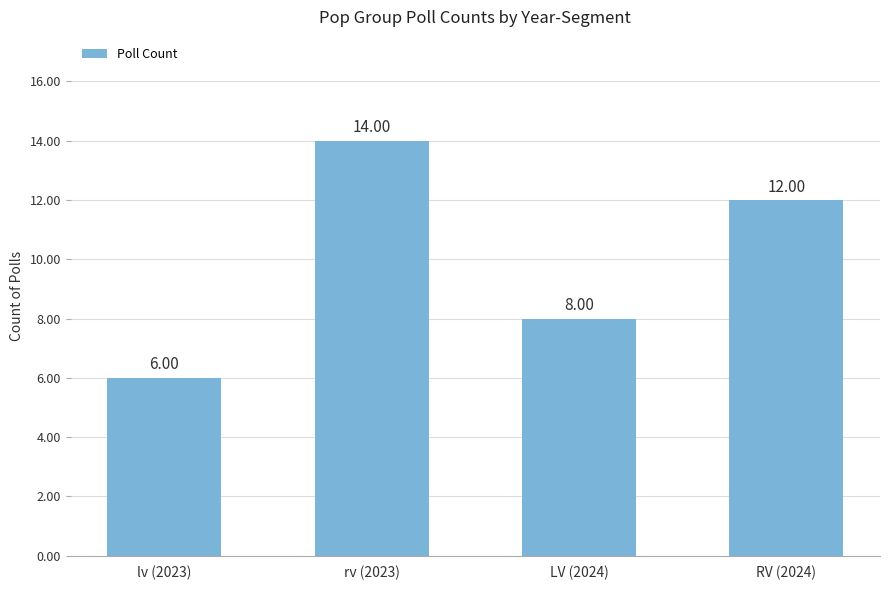

Which label corresponds to the smallest value in the chart?

lv (2023)